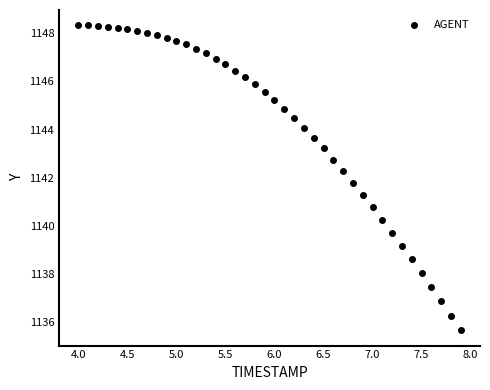

What is the range of Y values (max minus min)?

12.7